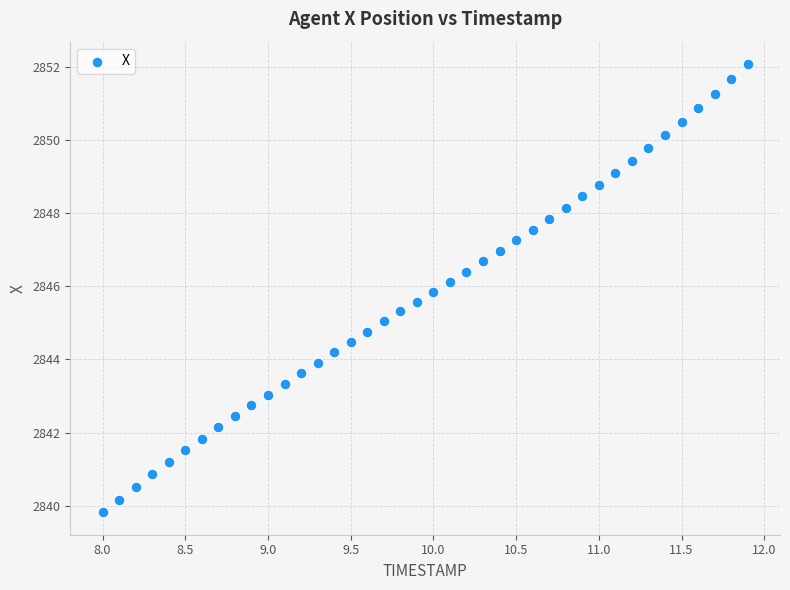

What is the range of X values (max minus min)?

3.9